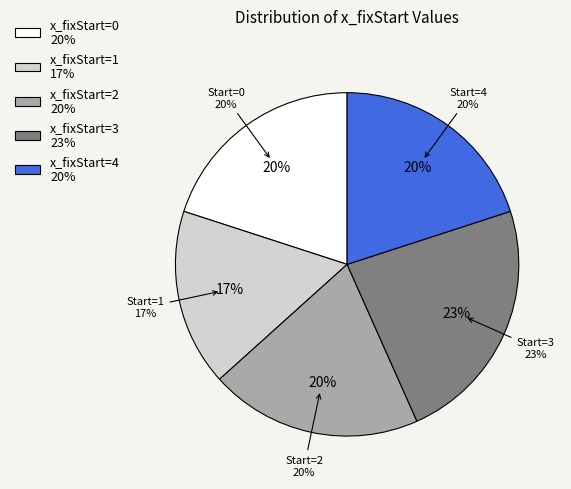

Is there any slice that represents more than half of the pie?

No